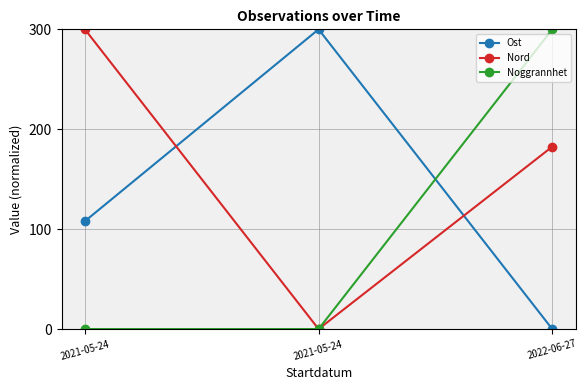

Rank the series by their average value, from highest to lowest.

Nord, Ost, Noggrannhet